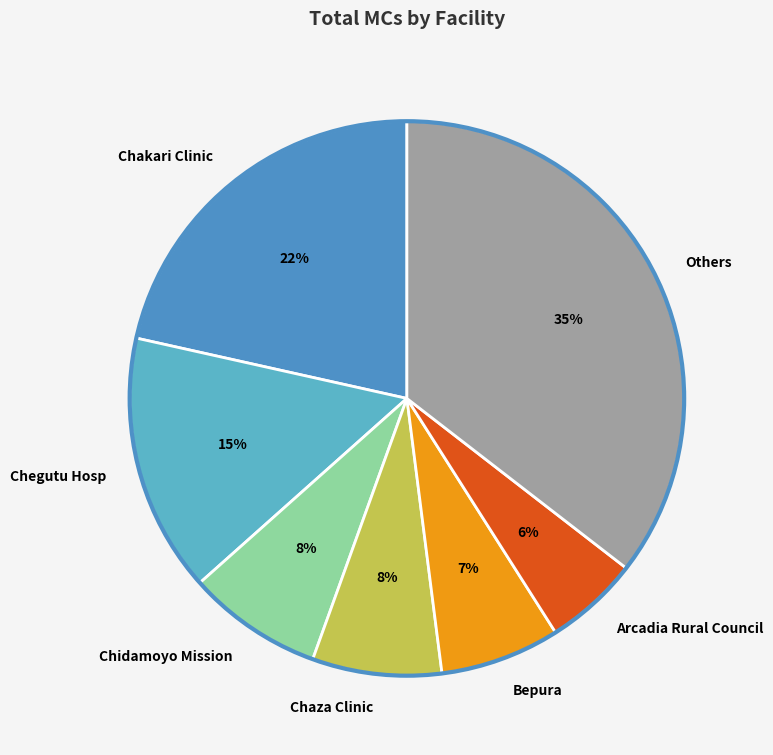

True or false: Chakari Clinic accounts for 35% of the total.

False